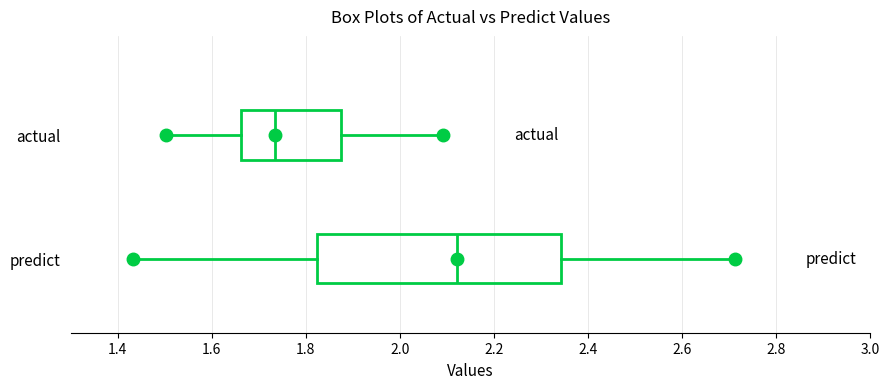

Reading bottom to top, transcribe this box plot: for each box, give where its median line is, the range the box spans, and where its two whiskers end, as read against the x-axis. The values are not printed on the chart, so give them approximately, as read against the axis.

predict: median 2.12, box 1.82 to 2.34, whiskers 1.44 to 2.72
actual: median 1.74, box 1.66 to 1.88, whiskers 1.50 to 2.10